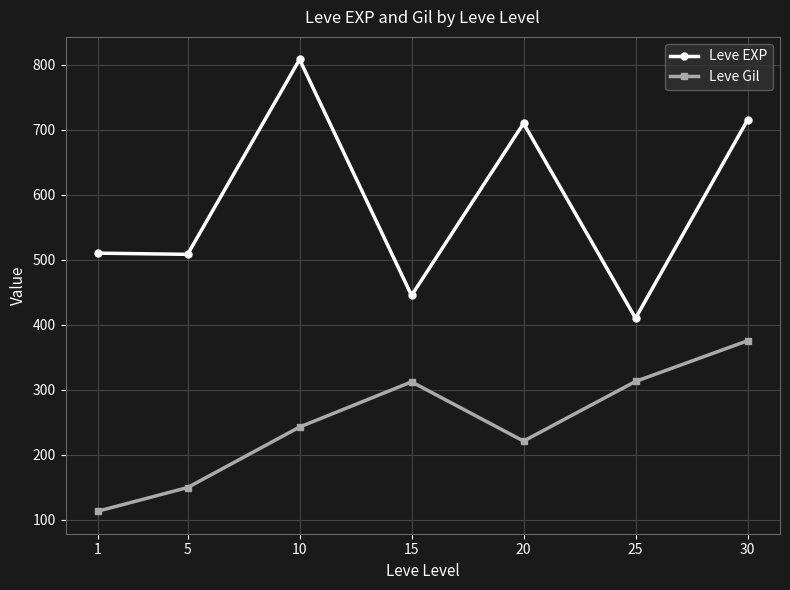

How many distinct data groups are displayed?

2